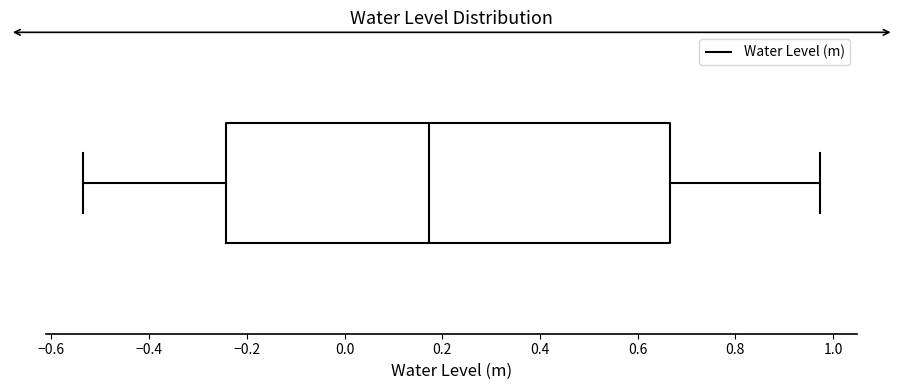

Transcribe this box plot: give where the median line is, the range the box spans, and where the two whiskers end, as read against the x-axis. The values are not printed on the chart, so give them approximately, as read against the axis.

median 0.18, box -0.24 to 0.66, whiskers -0.54 to 0.98